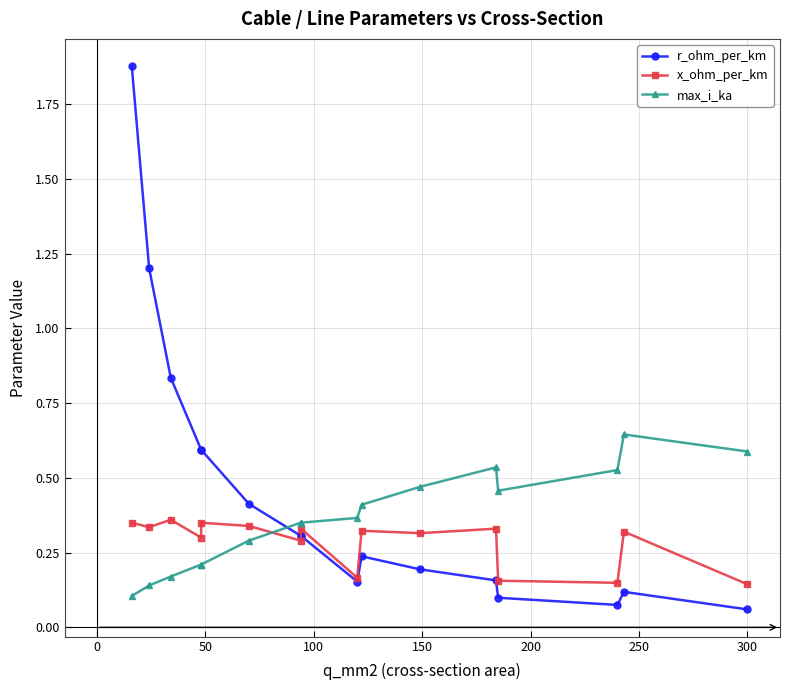

Count the number of categories in the chart.

16